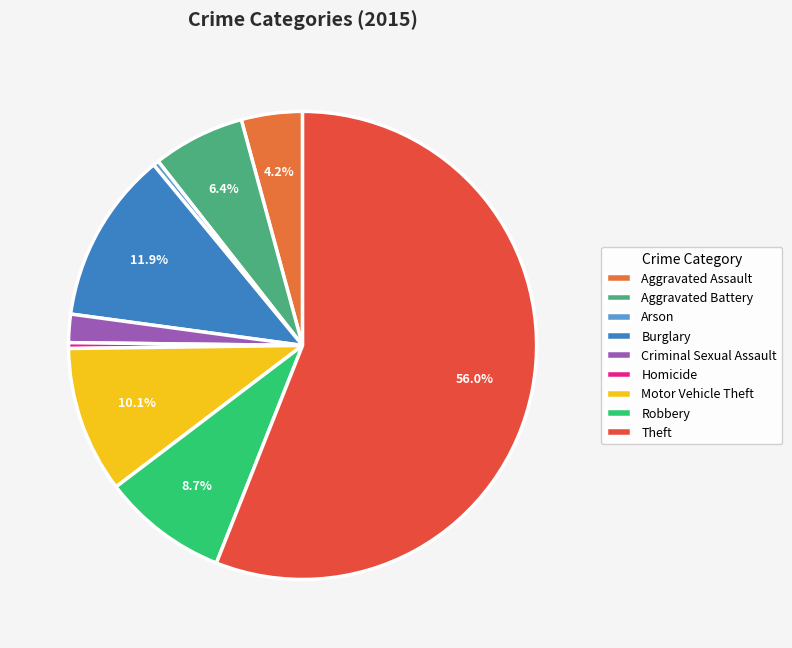

Combined, do Arson and Burglary account for over 50%?

No